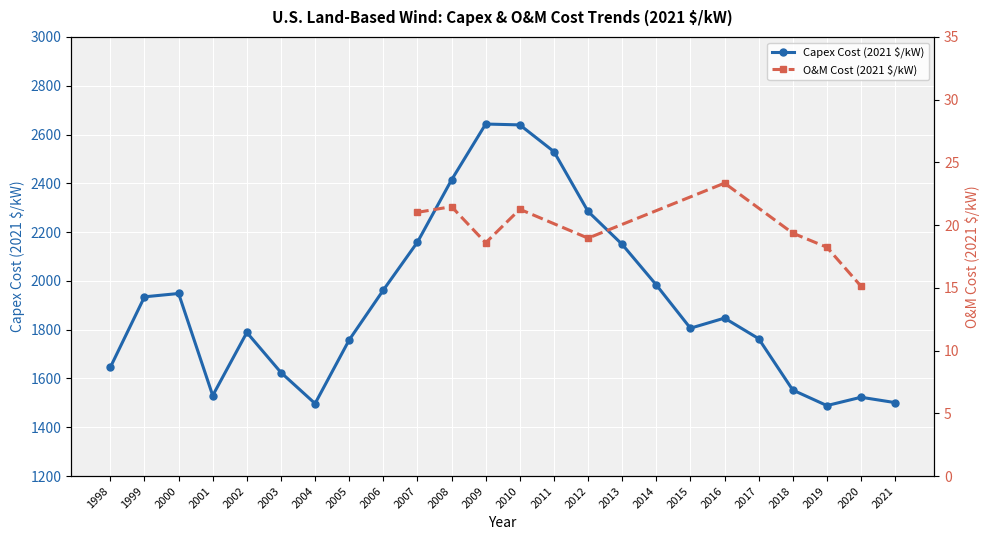

Which label corresponds to the largest value in the chart?

2009